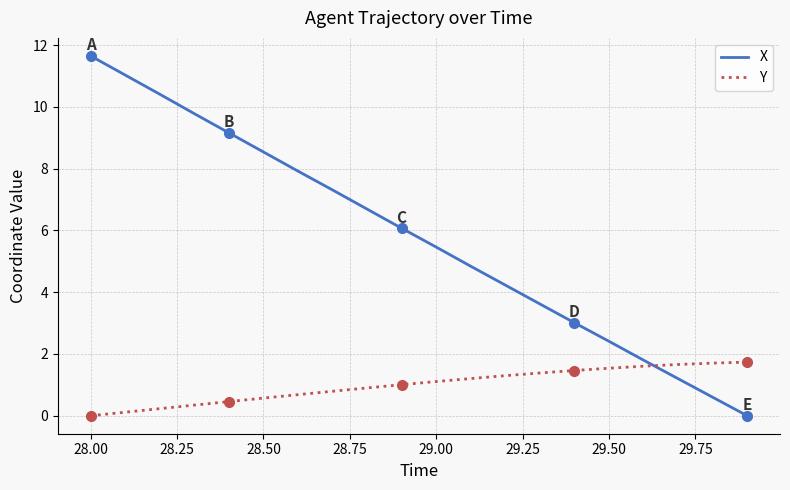

Which series has the largest range (max minus min)?

X